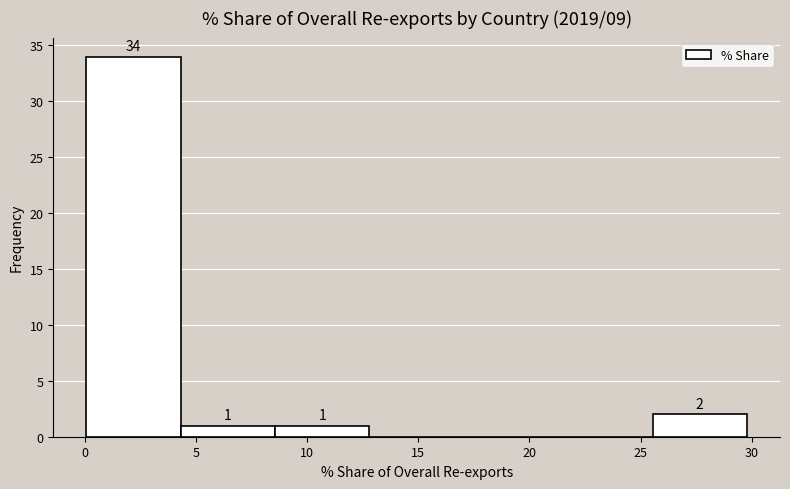

Which range on the x-axis has the tallest bar?

0.0 to 4.5